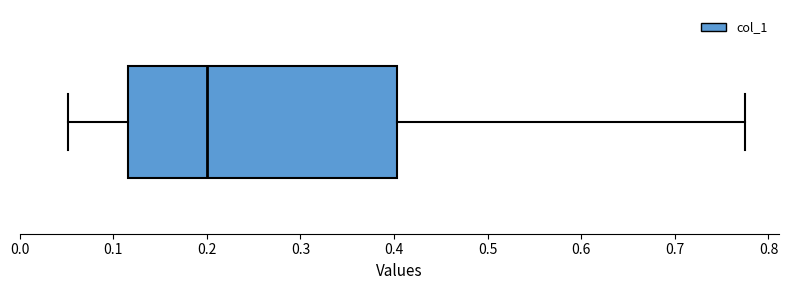

Read this box plot against the x-axis: the position of the median line, the range covered by the box, and the ends of both whiskers. The values are not printed on the chart, so give them approximately, as read against the axis.

median 0.20, box 0.12 to 0.40, whiskers 0.05 to 0.77